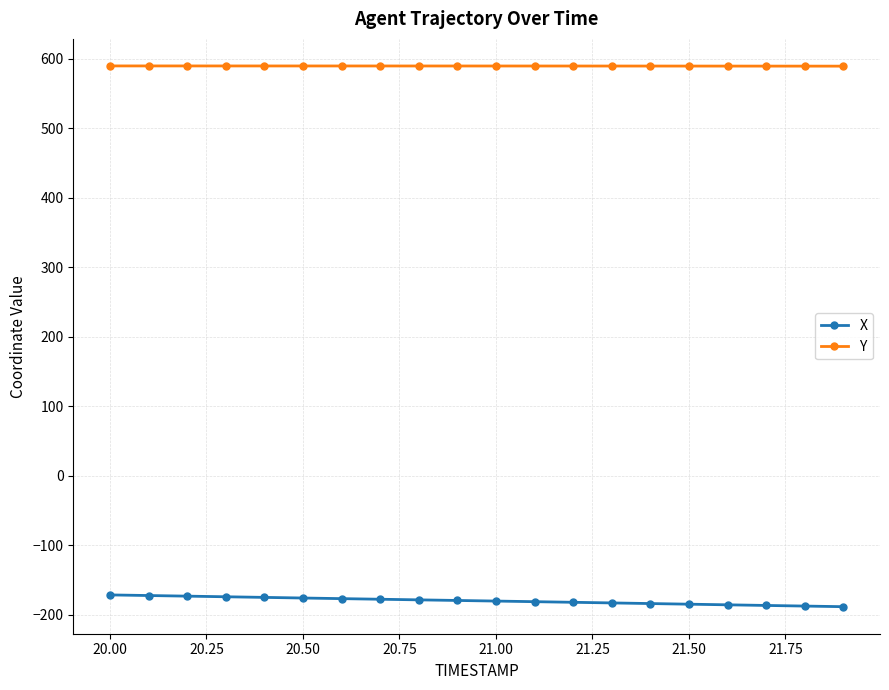

What are all the series names shown in the legend?

X, Y